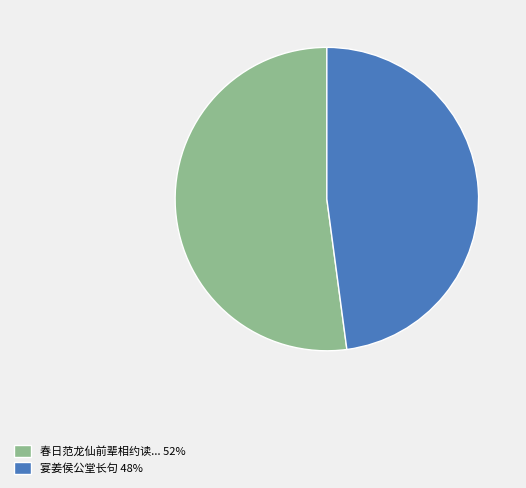

What is the smallest slice in the pie chart?

宴姜侯公堂长句 48%